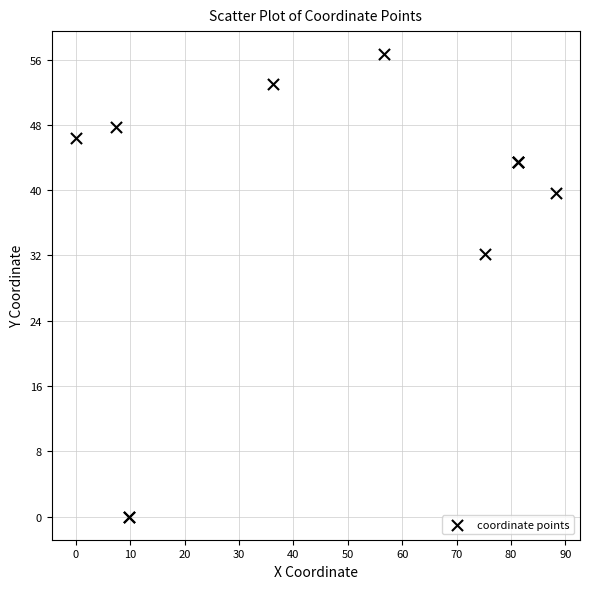

What Y value in the scatter plot is closest to 28?

32.2